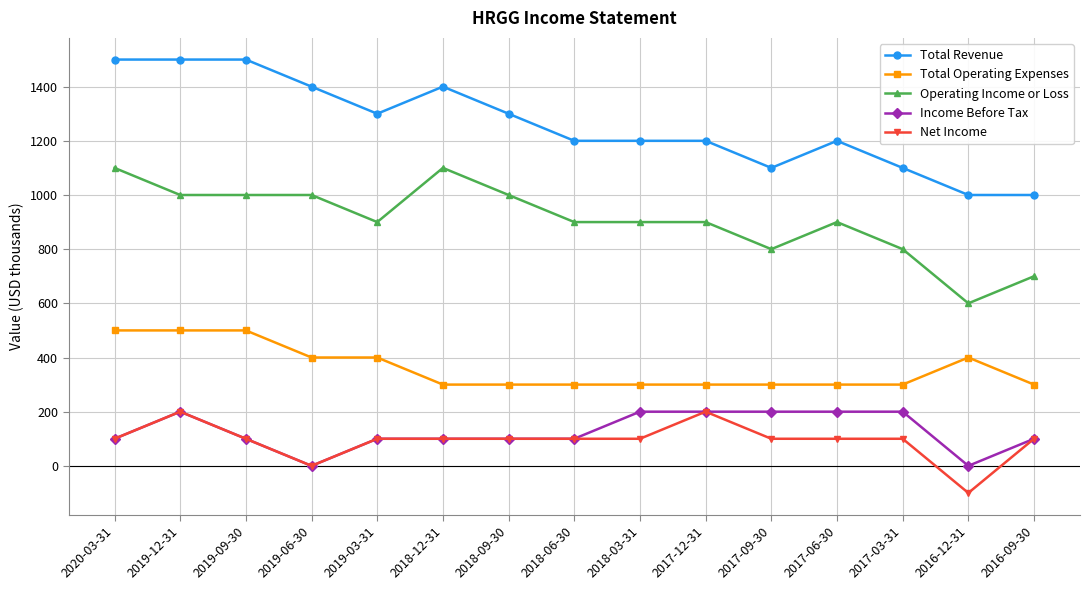

What are all the series names shown in the legend?

Total Revenue, Total Operating Expenses, Operating Income or Loss, Income Before Tax, Net Income